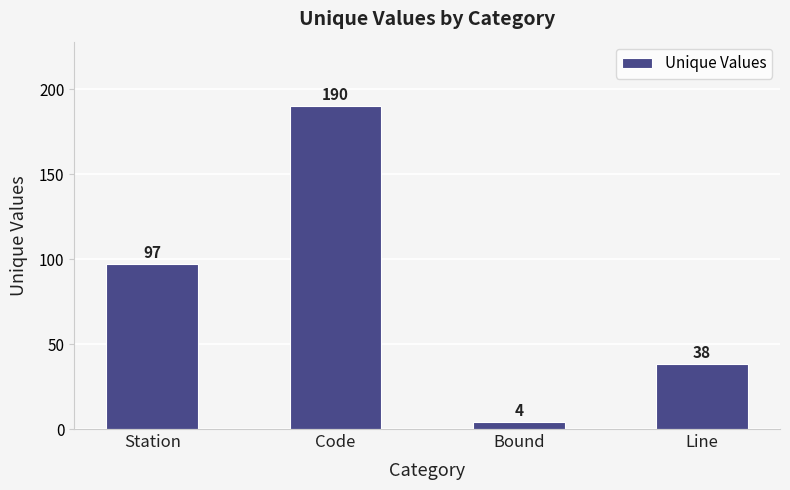

What value does the data have at Code, to the nearest 5?

190